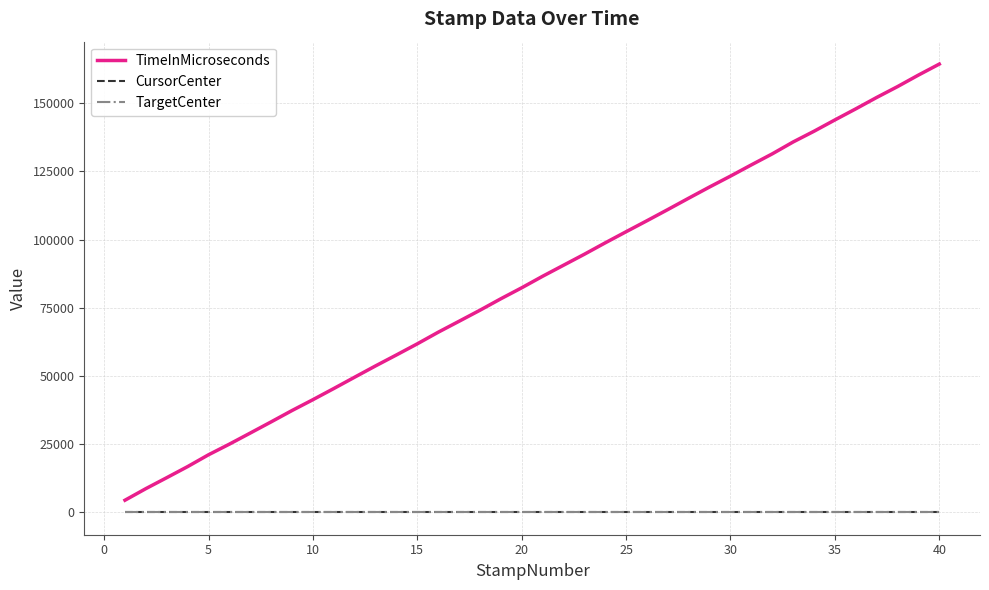

What is the maximum value shown in the chart?

164330